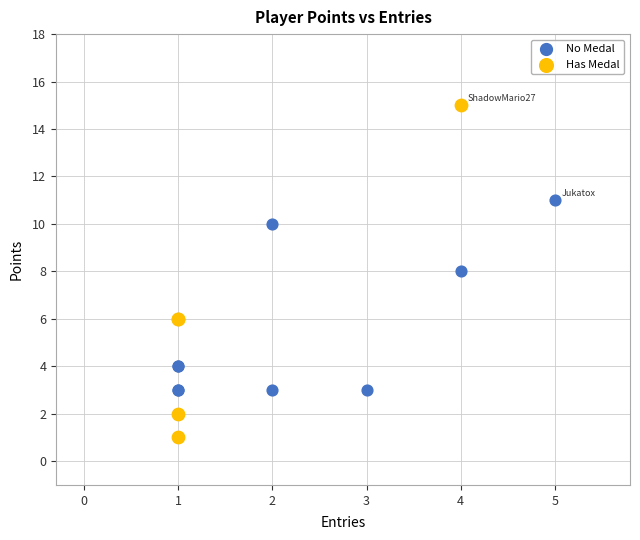

Which series has the widest spread of Y values?

Has Medal